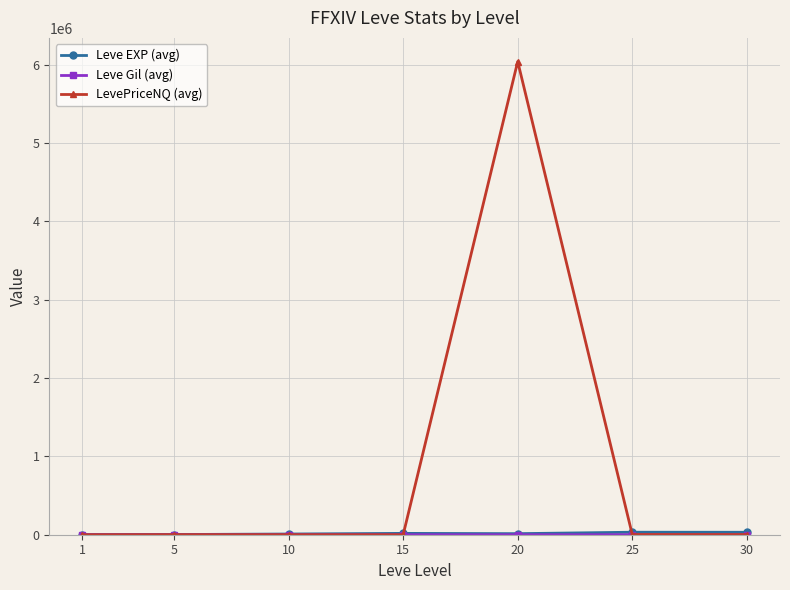

At which category is the sum across all series the highest?

20